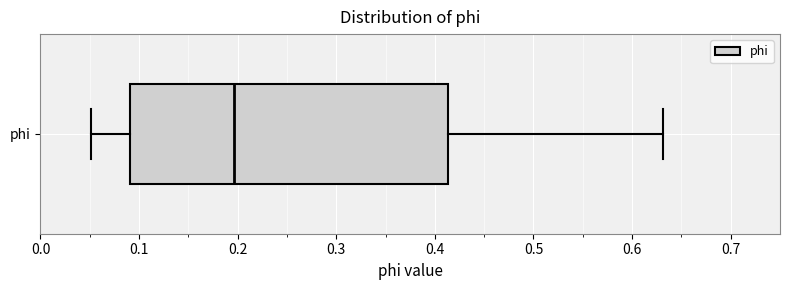

Read this box plot against the x-axis: the position of the median line, the range covered by the box, and the ends of both whiskers. The values are not printed on the chart, so give them approximately, as read against the axis.

median 0.20, box 0.09 to 0.41, whiskers 0.05 to 0.63